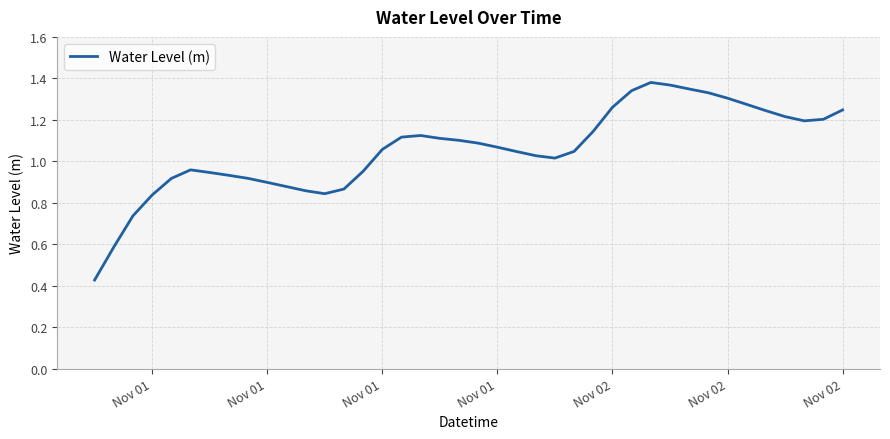

What is the minimum value shown in the chart?

0.4